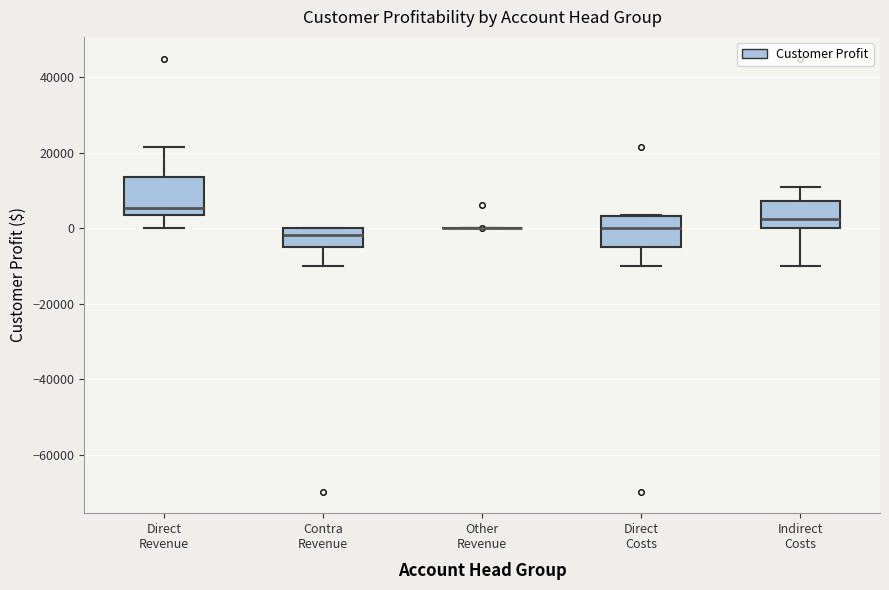

Reading left to right, transcribe this box plot: for each box, give where its median line is, the range the box spans, and where its two whiskers end, as read against the y-axis. The values are not printed on the chart, so give them approximately, as read against the axis.

Direct Revenue: median 6000, box 4000 to 14000, whiskers 0 to 22000
Contra Revenue: median -2000, box -4000 to 0, whiskers -10000 to 0
Other Revenue: box collapsed to a line at 0, whiskers 0 to 0
Direct Costs: median 0, box -4000 to 4000, whiskers -10000 to 4000
Indirect Costs: median 2000, box 0 to 8000, whiskers -10000 to 10000